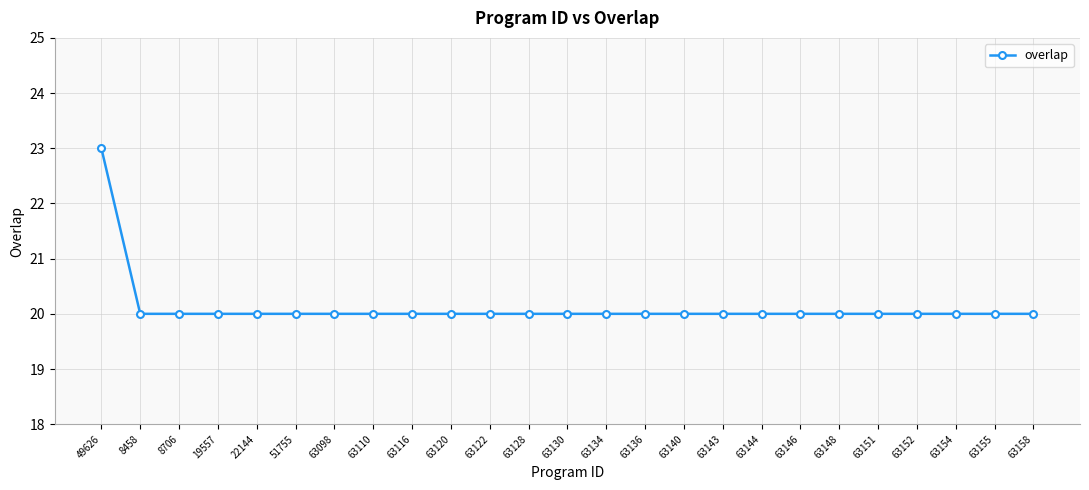

What is the value of the 24th point from the left?

20